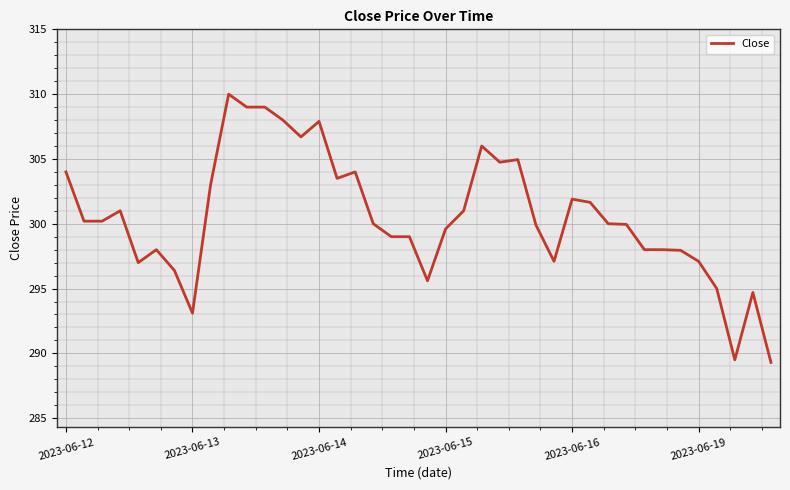

What is the minimum value shown in the chart?

289.3